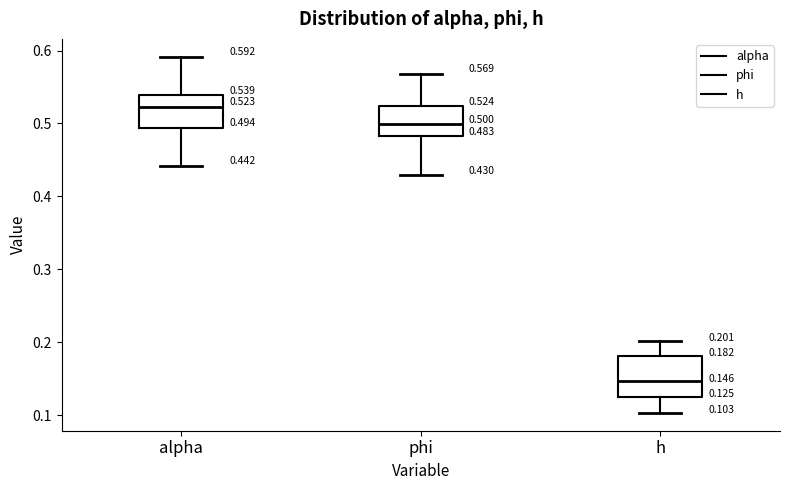

Which box's median line is the highest?

alpha